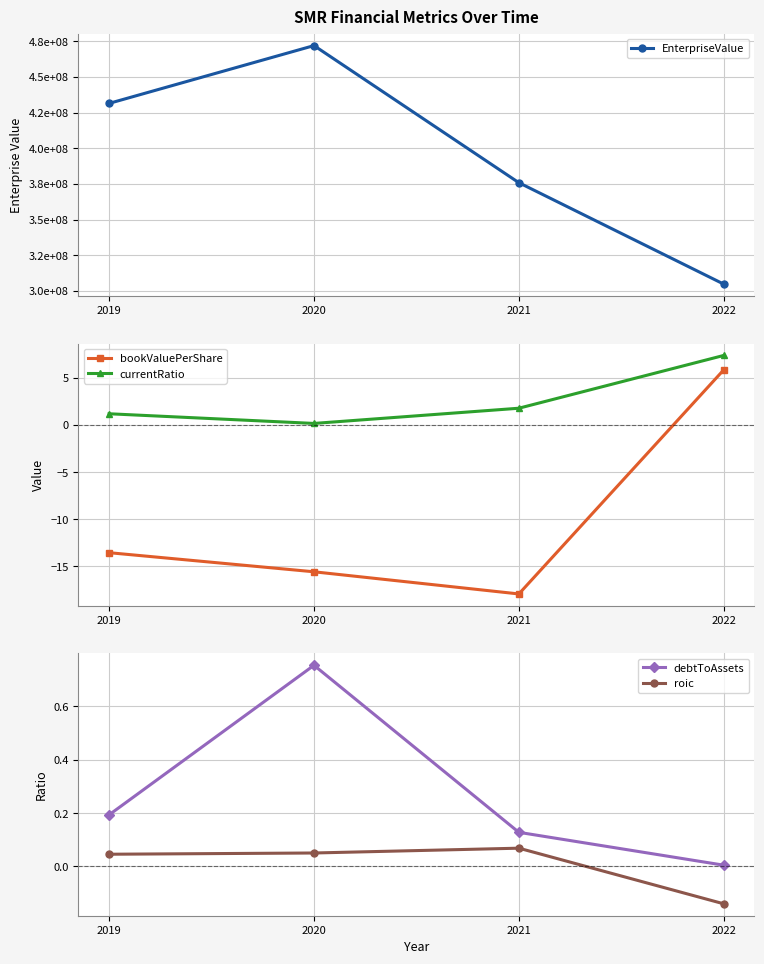

What is the spread (max minus min) of values at 2019?

431483288.3